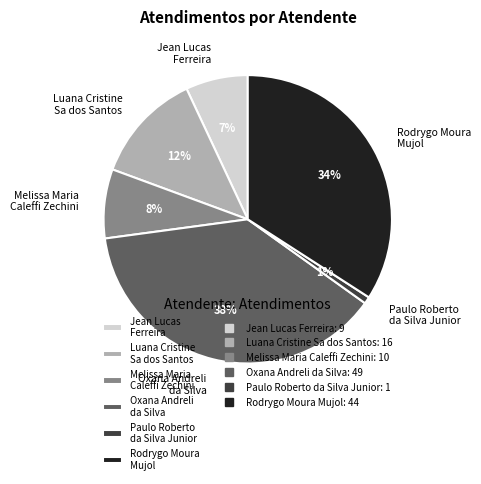

Rank the categories by value from lowest to highest.

Paulo Roberto da Silva Junior, Jean Lucas Ferreira, Melissa Maria Caleffi Zechini, Luana Cristine Sa dos Santos, Rodrygo Moura Mujol, Oxana Andreli da Silva